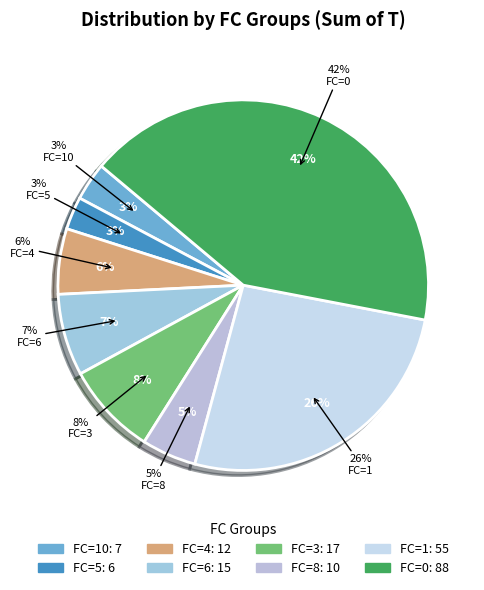

Does 4 represent more than half of the total?

No